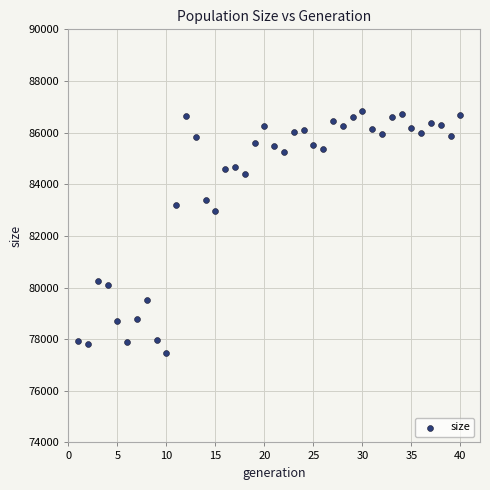

What is the range of Y values (max minus min)?

9371